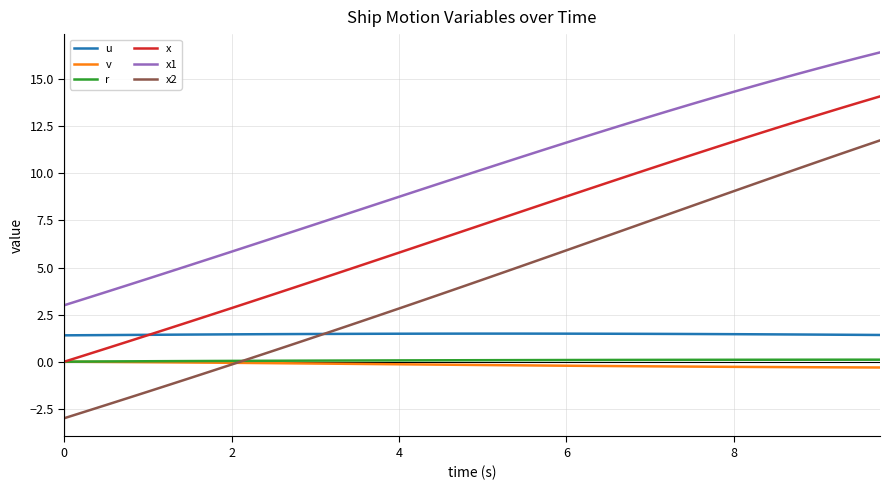

Does the chart have visible grid lines?

Yes